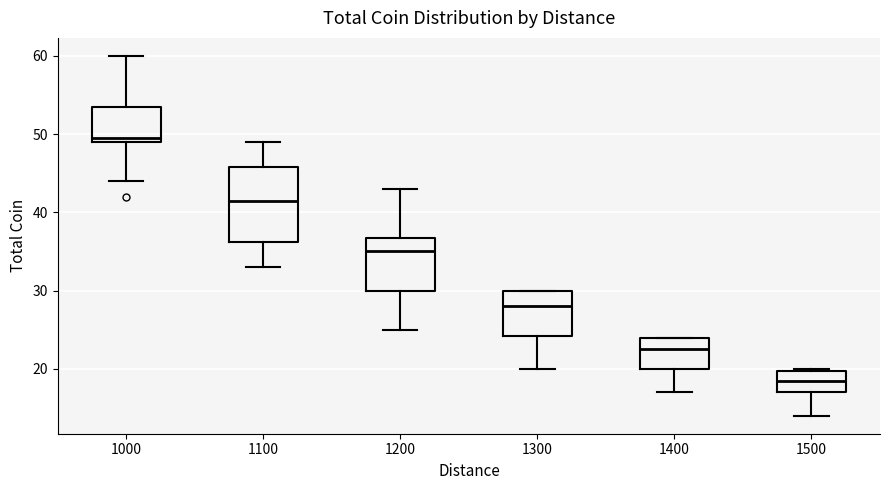

Reading left to right, transcribe this box plot: for each box, give where its median line is, the range the box spans, and where its two whiskers end, as read against the y-axis. The values are not printed on the chart, so give them approximately, as read against the axis.

1000: median 50, box 49 to 54, whiskers 44 to 60
1100: median 42, box 36 to 46, whiskers 33 to 49
1200: median 35, box 30 to 37, whiskers 25 to 43
1300: median 28, box 24 to 30, whiskers 20 to 30
1400: median 23, box 20 to 24, whiskers 17 to 24
1500: median 19, box 17 to 20, whiskers 14 to 20